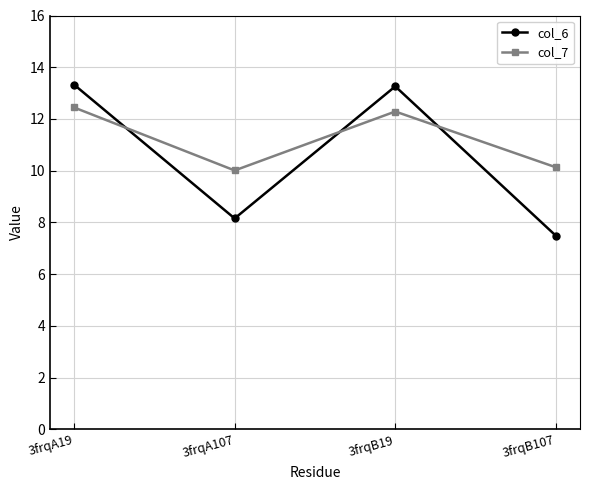

Which series has the largest total across all categories?

col_7